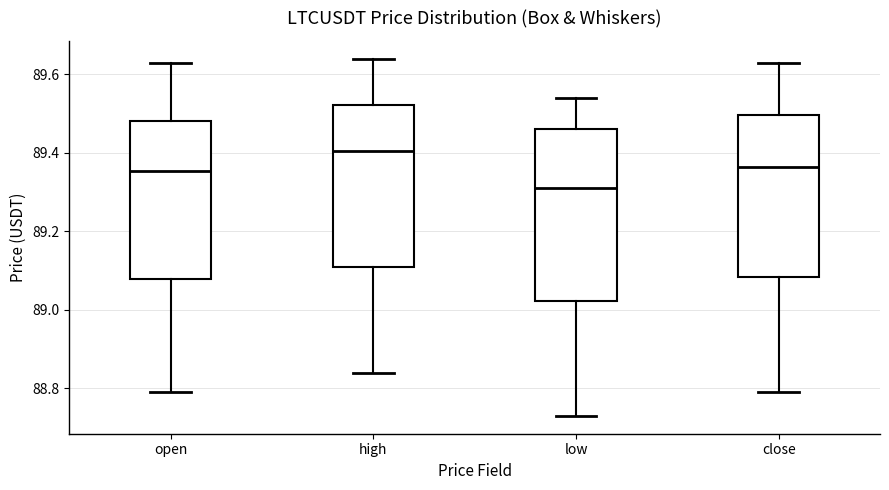

Reading left to right, transcribe this box plot: for each box, give where its median line is, the range the box spans, and where its two whiskers end, as read against the y-axis. The values are not printed on the chart, so give them approximately, as read against the axis.

open: median 89.36, box 89.08 to 89.48, whiskers 88.80 to 89.64
high: median 89.40, box 89.12 to 89.52, whiskers 88.84 to 89.64
low: median 89.32, box 89.02 to 89.46, whiskers 88.74 to 89.54
close: median 89.36, box 89.08 to 89.50, whiskers 88.80 to 89.64